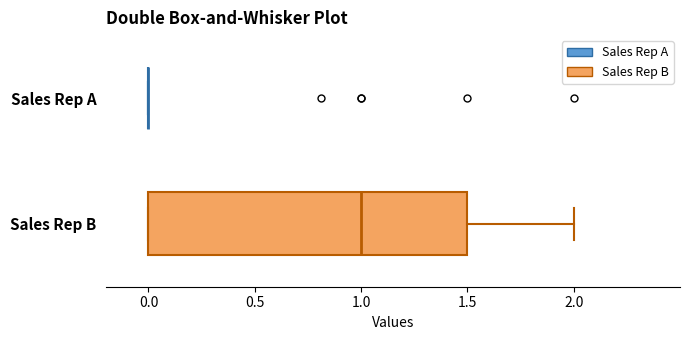

Reading bottom to top, transcribe this box plot: for each box, give where its median line is, the range the box spans, and where its two whiskers end, as read against the x-axis. The values are not printed on the chart, so give them approximately, as read against the axis.

Sales Rep B: median 1.0, box 0.0 to 1.5, whiskers 0.0 to 2.0
Sales Rep A: box collapsed to a line at 0.0, whiskers 0.0 to 0.0